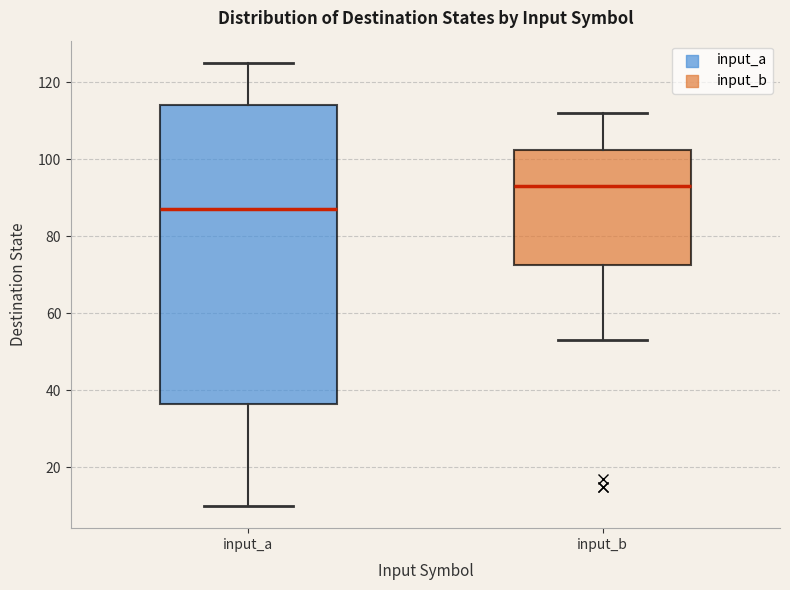

Which box is the tallest, from its lower edge to its upper edge?

input_a